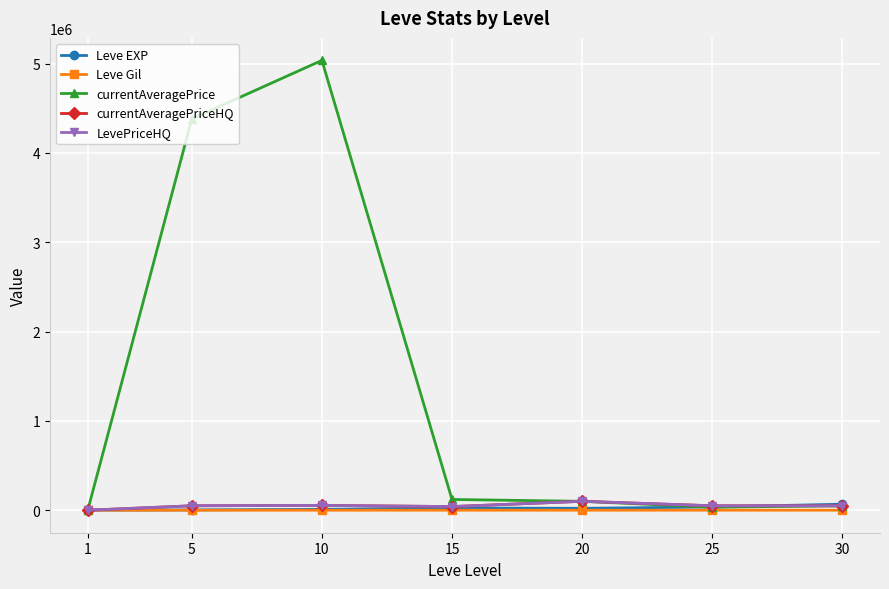

What is the value of the currentAveragePriceHQ point at the 7th from the left?

50000.0